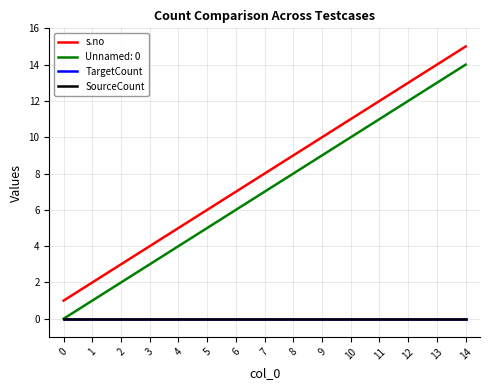

Is this an area chart (filled region under the line)?

No